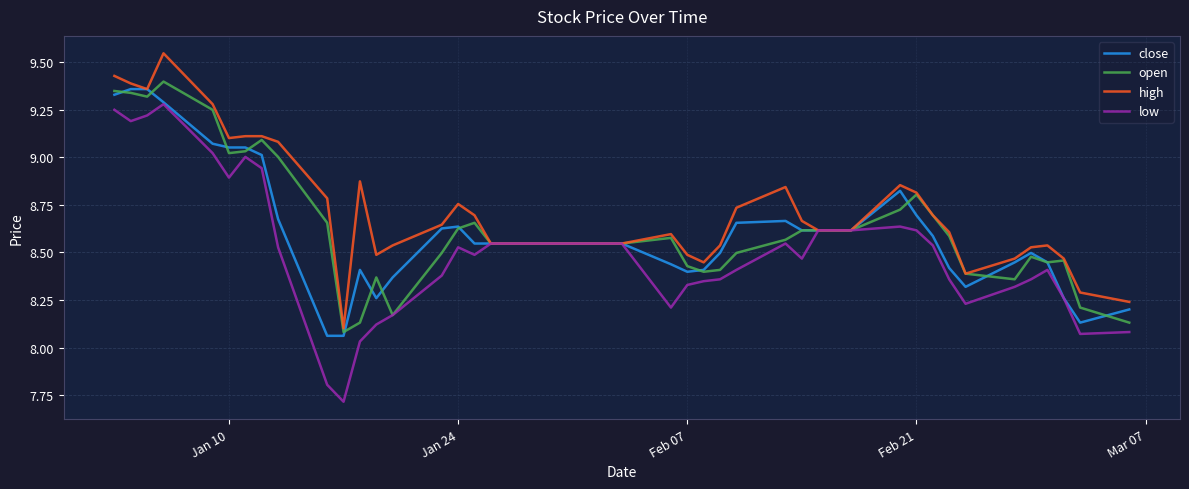

Which series has the largest total across all categories?

high